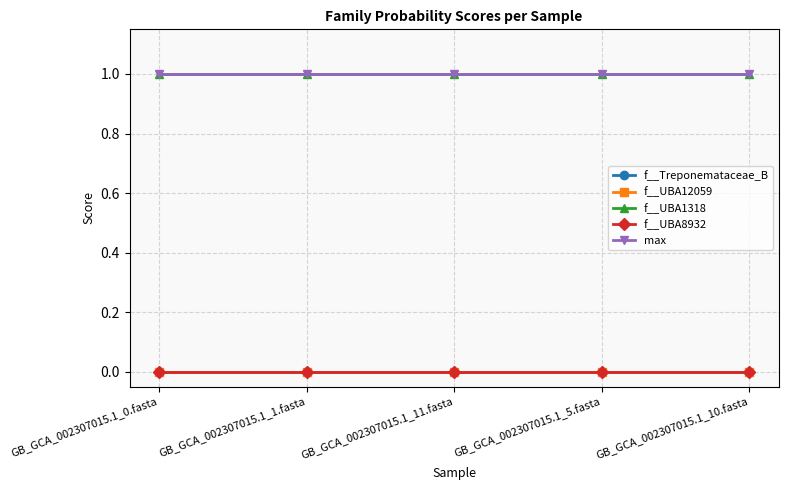

What is the sum of all f__UBA1318 values?

5